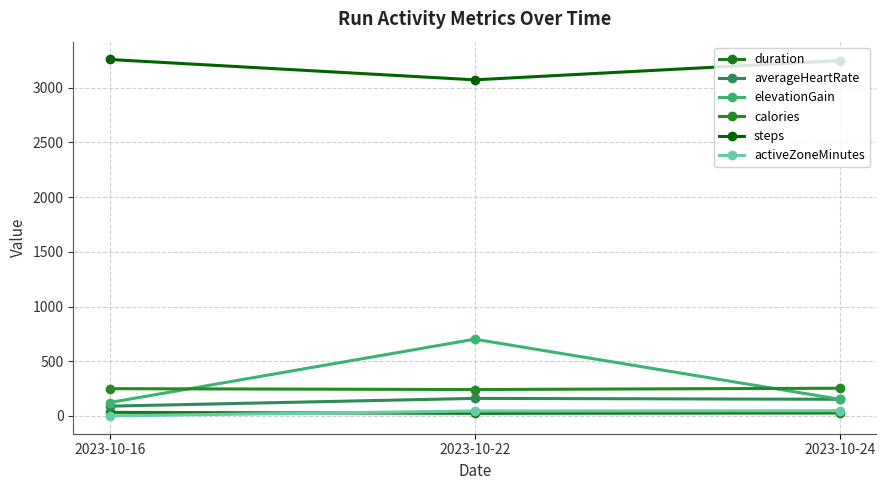

What is the difference between the maximum and minimum values in the elevationGain series?

579.1